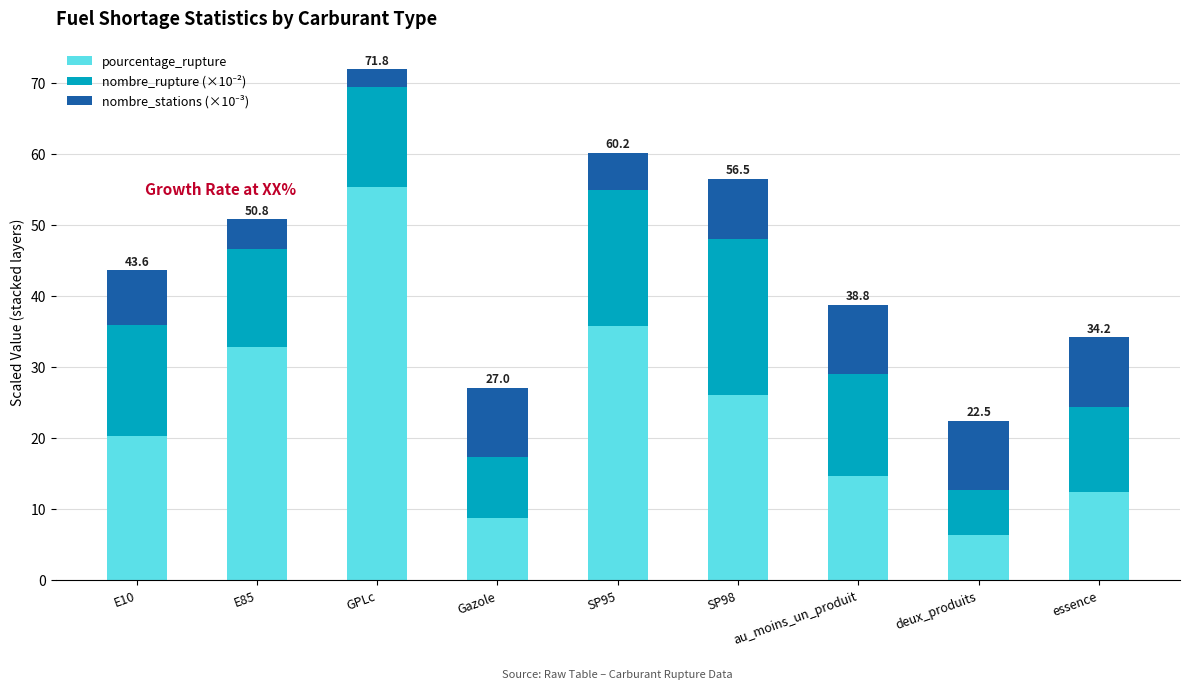

What is the average value of the pourcentage_rupture series?

23.6